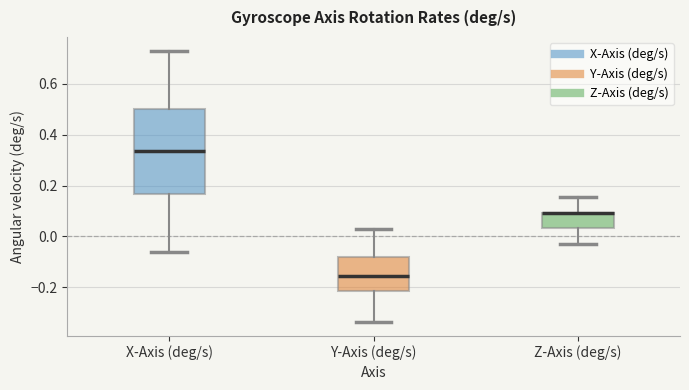

Which box is the tallest, from its lower edge to its upper edge?

X-Axis (deg/s)